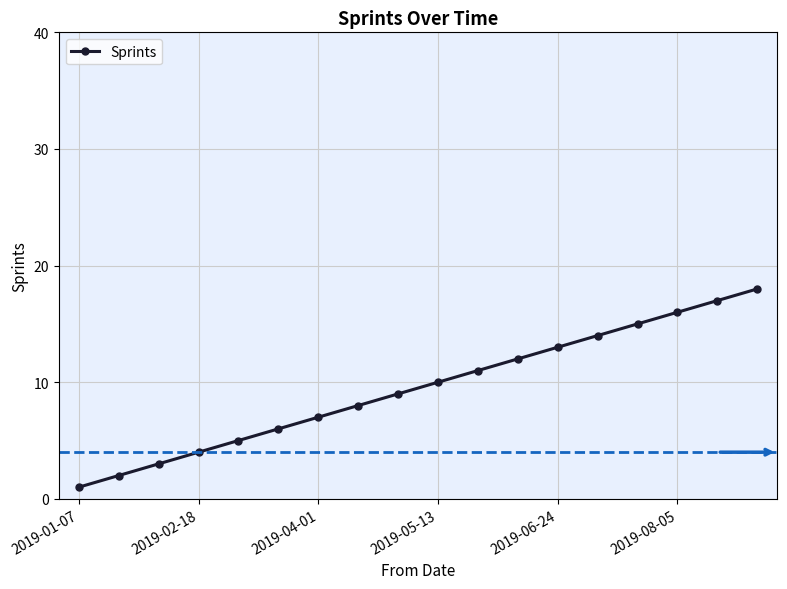

What is the average value?

10